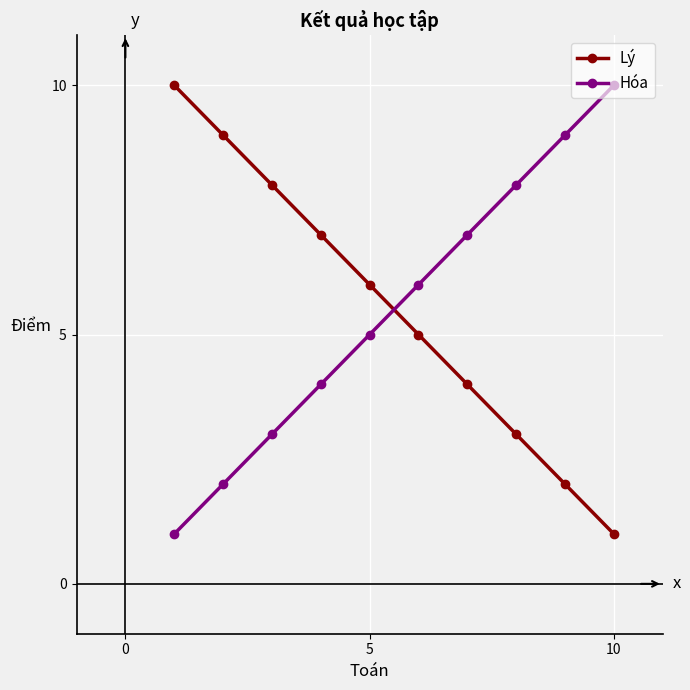

What is the maximum value shown in the chart?

10